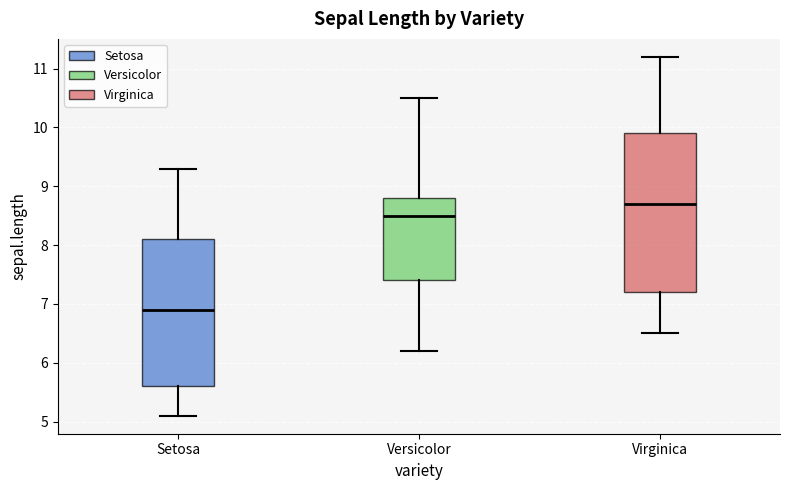

Where does the lower whisker of the box for Setosa end on the y-axis? The values are not printed on the chart, so give them approximately, as read against the axis.

5.1